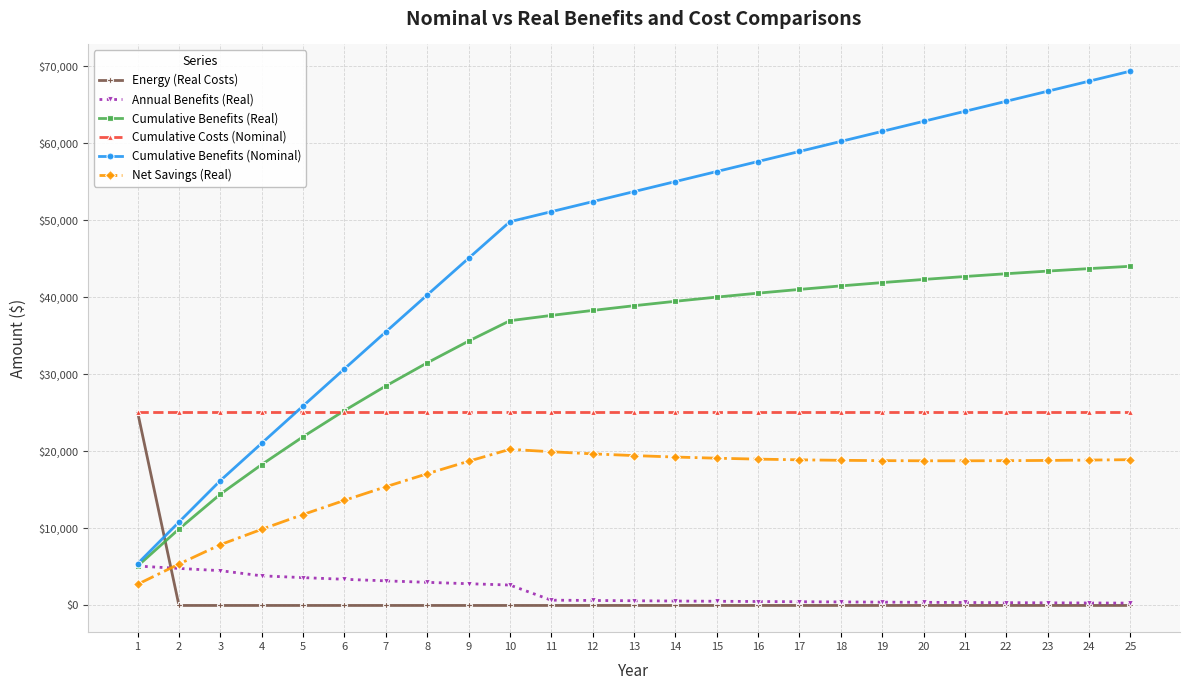

How many times do Energy (Real Costs) and Cumulative Benefits (Nominal) cross each other?

1